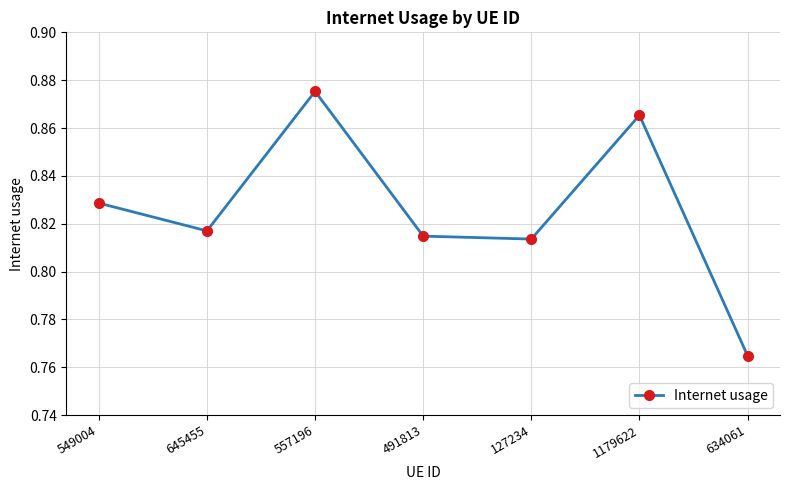

Which label corresponds to the smallest value in the chart?

634061